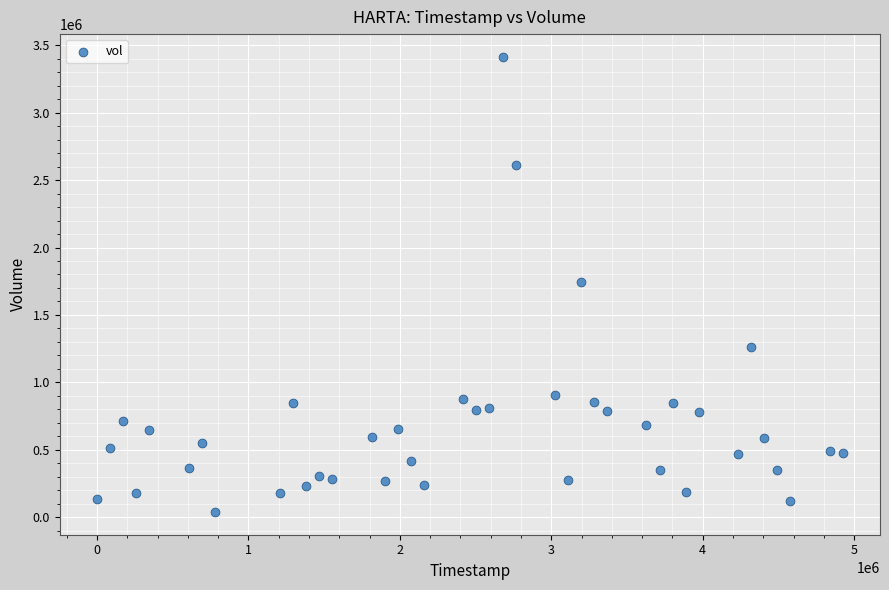

What is the range of Y values (max minus min)?

3376400